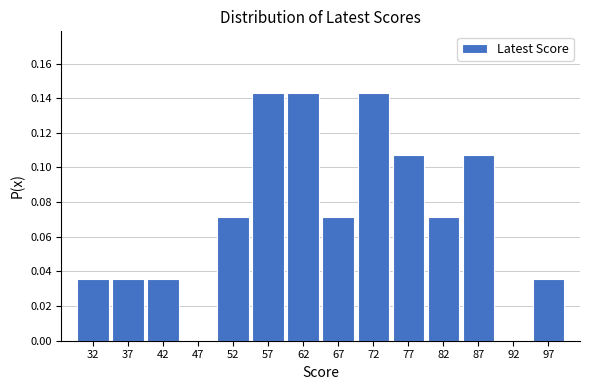

Reading left to right, list every bar in this chart as the range it spans on the x-axis followed by its height. The values are not printed on the chart, so give them approximately, as read against the axis.

30 to 35: 0.036
35 to 40: 0.036
40 to 45: 0.036
45 to 50: 0
50 to 55: 0.072
55 to 60: 0.142
60 to 65: 0.142
65 to 70: 0.072
70 to 75: 0.142
75 to 80: 0.108
80 to 85: 0.072
85 to 90: 0.108
90 to 95: 0
95 to 100: 0.036